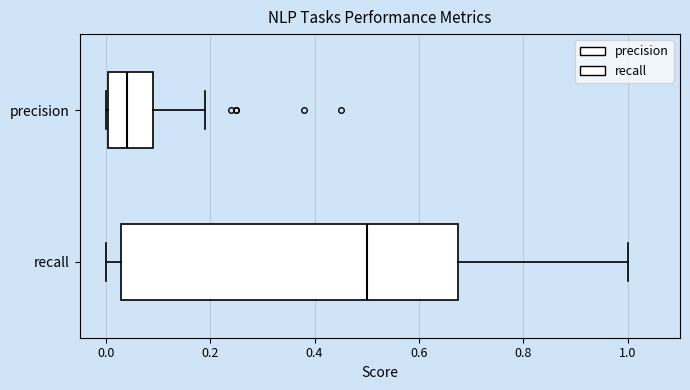

Reading bottom to top, read every box against the x-axis: the position of its median line, the range the box covers, and the ends of its whiskers. The values are not printed on the chart, so give them approximately, as read against the axis.

recall: median 0.50, box 0.04 to 0.68, whiskers 0.00 to 1.00
precision: median 0.04, box 0.00 to 0.10, whiskers 0.00 to 0.20